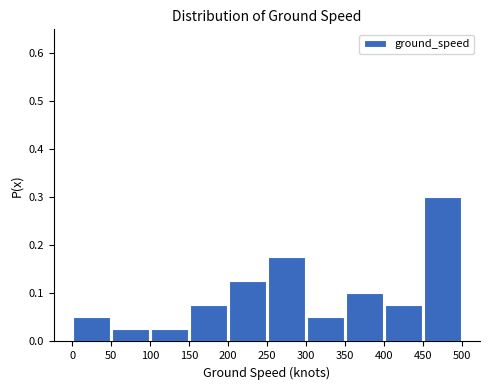

Reading left to right, list every bar in this chart as the range it spans on the x-axis followed by its height. The values are not printed on the chart, so give them approximately, as read against the axis.

0 to 50: 0.05
50 to 100: 0.03
100 to 150: 0.03
150 to 200: 0.08
200 to 250: 0.13
250 to 300: 0.18
300 to 350: 0.05
350 to 400: 0.10
400 to 450: 0.08
450 to 500: 0.30